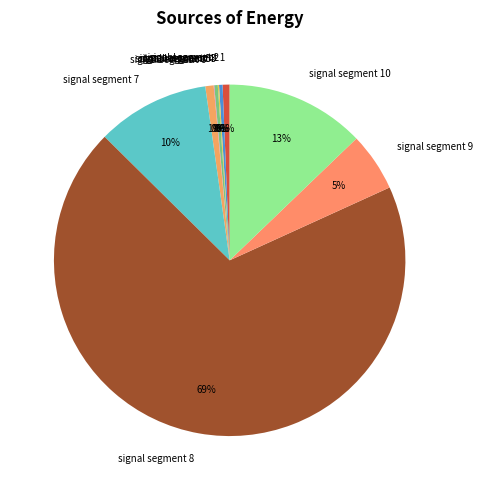

Which category has the biggest portion of the pie?

signal segment 8